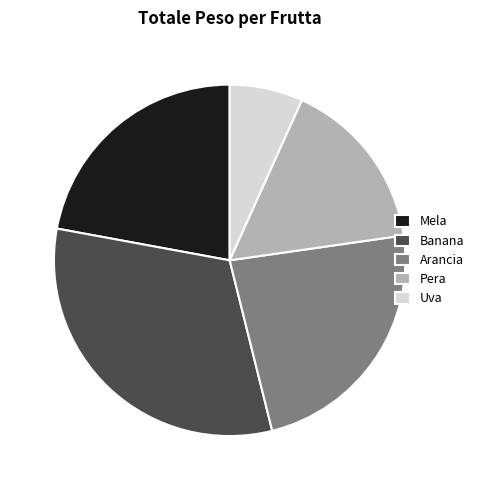

Approximately how many times larger is the value at Mela compared to Arancia?

0.9